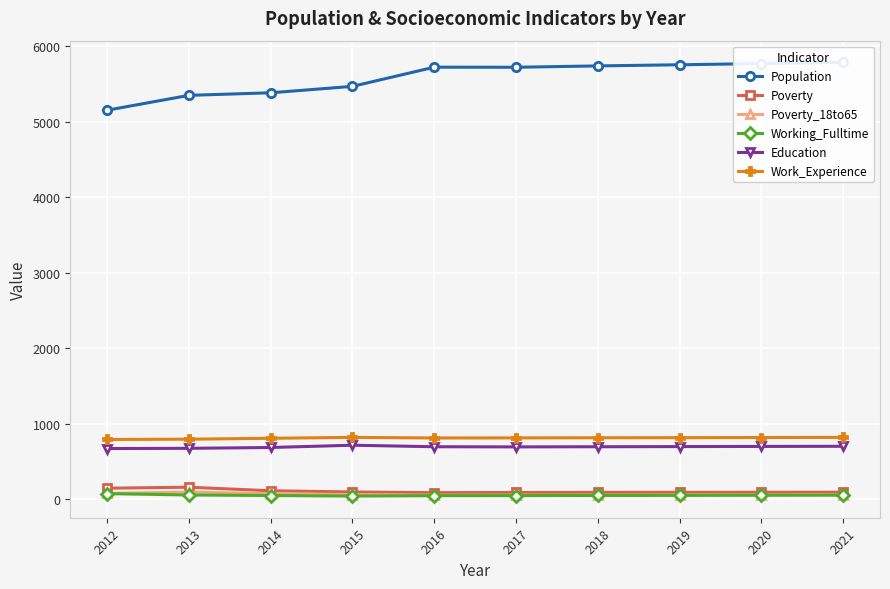

Rank the categories by Poverty_18to65 value from lowest to highest.

2016, 2017, 2018, 2019, 2020, 2021, 2015, 2014, 2012, 2013